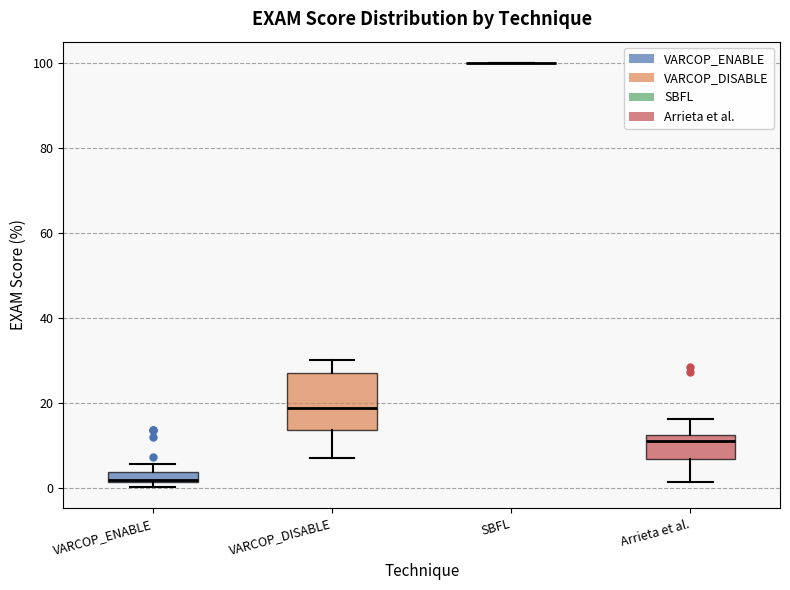

Which box is the tallest, from its lower edge to its upper edge?

VARCOP_DISABLE